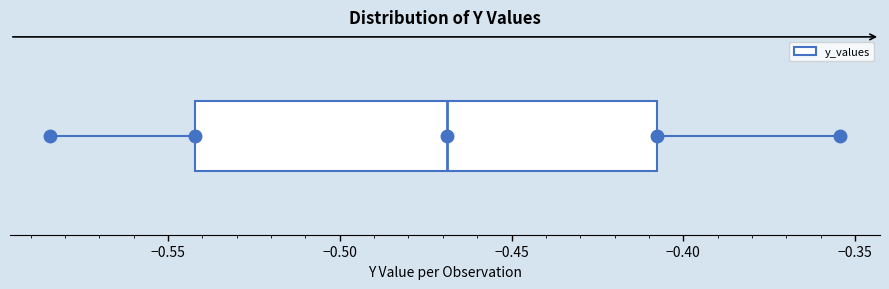

Read this box plot against the x-axis: the position of the median line, the range covered by the box, and the ends of both whiskers. The values are not printed on the chart, so give them approximately, as read against the axis.

median -0.470, box -0.540 to -0.410, whiskers -0.585 to -0.355